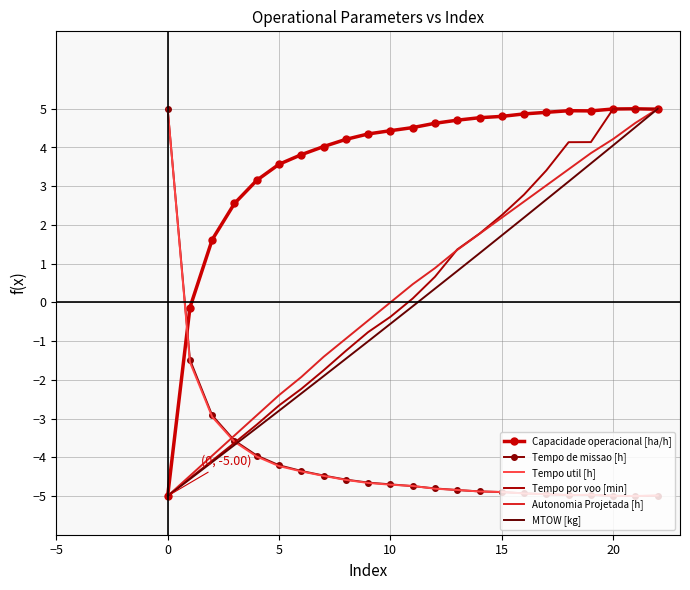

What is the smallest value displayed?

-5.0